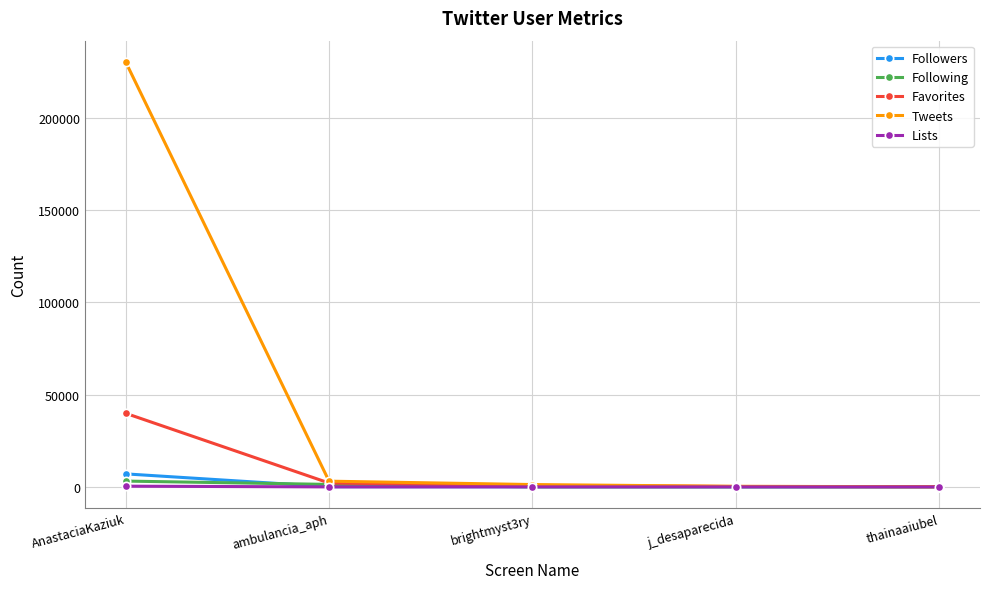

Which series has the largest total across all categories?

Tweets